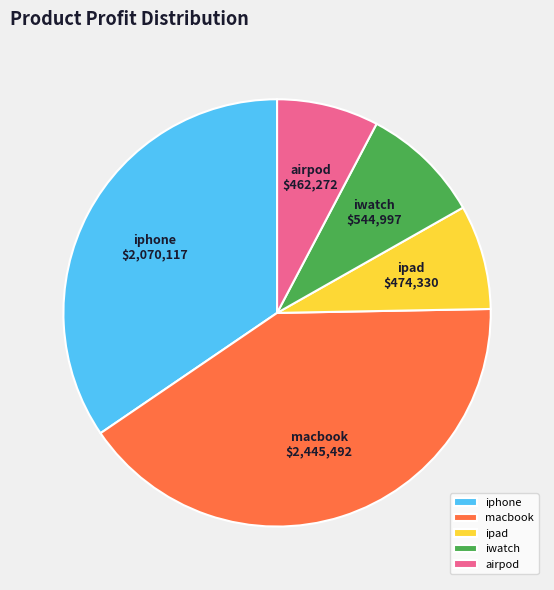

True or false: ipad accounts for 14% of the total.

False